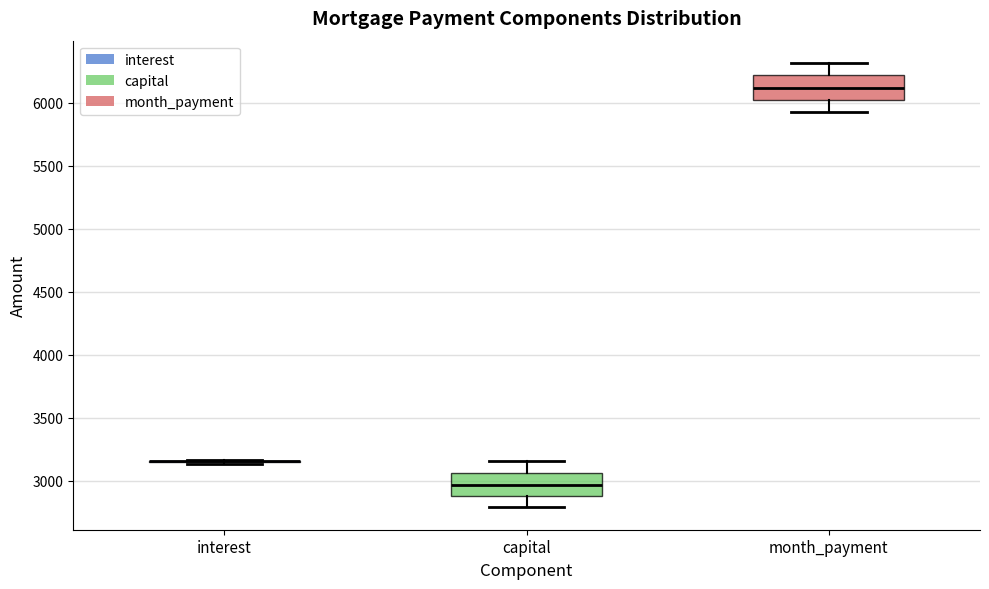

Reading left to right, transcribe this box plot: for each box, give where its median line is, the range the box spans, and where its two whiskers end, as read against the y-axis. The values are not printed on the chart, so give them approximately, as read against the axis.

interest: box collapsed to a line at 3150, whiskers 3150 to 3150
capital: median 2950, box 2850 to 3050, whiskers 2800 to 3150
month_payment: median 6100, box 6000 to 6200, whiskers 5900 to 6300